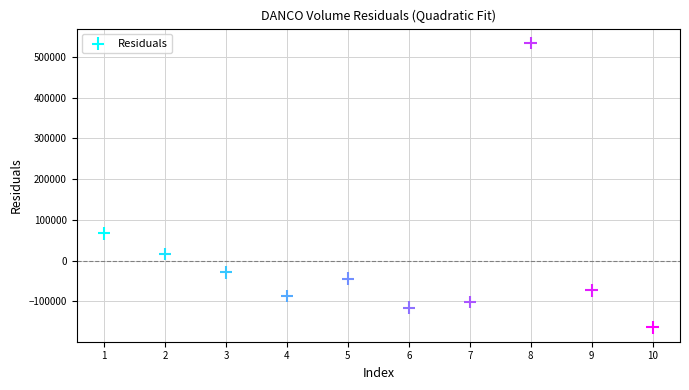

What Y value in the scatter plot is closest to 184961?

66520.0